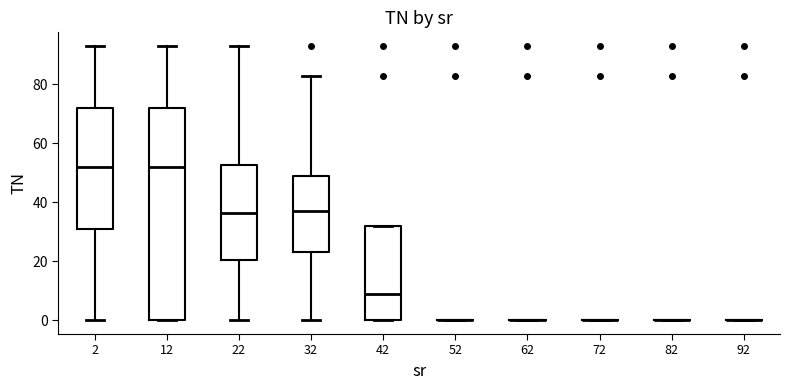

Which box is the tallest, from its lower edge to its upper edge?

12